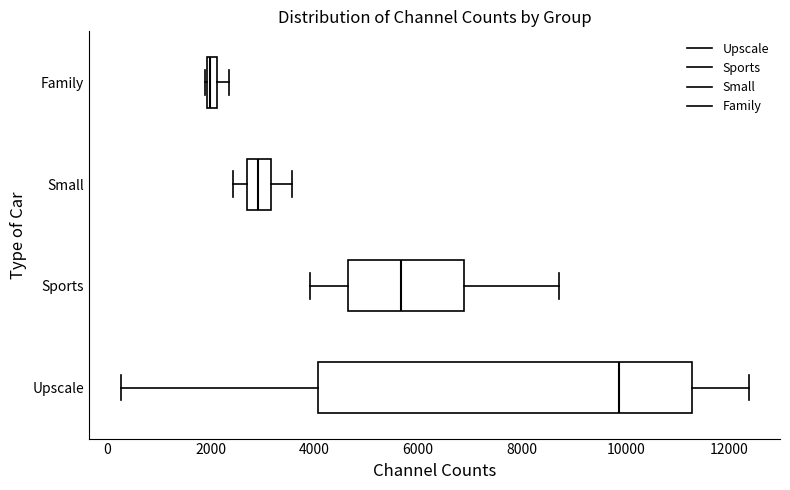

Which box is the widest, from its left edge to its right edge?

Upscale